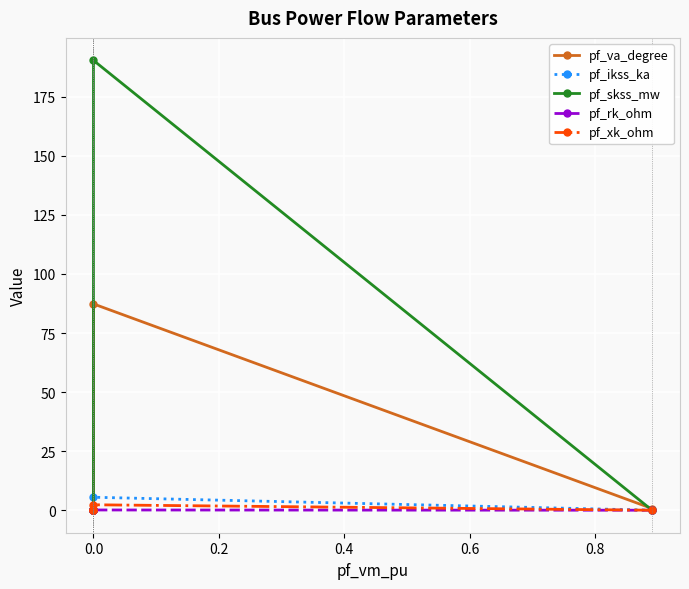

Which series has the largest total across all categories?

pf_skss_mw